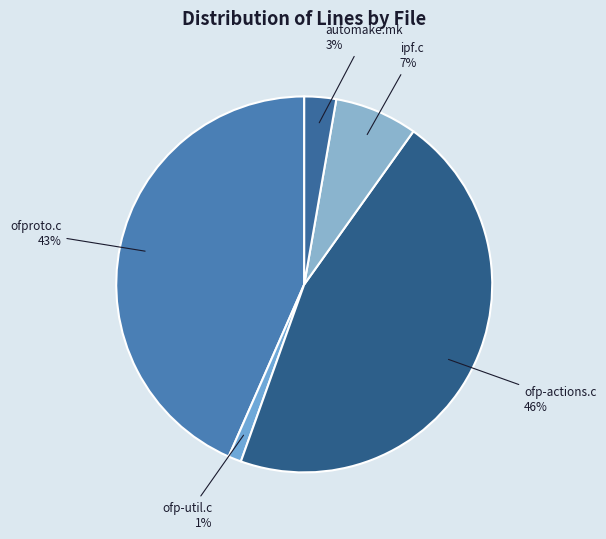

How many slices are in this pie chart?

5